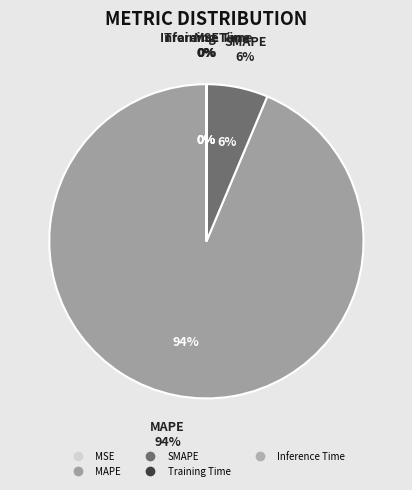

The Inference Time slice represents 7% of the pie. True or false?

False